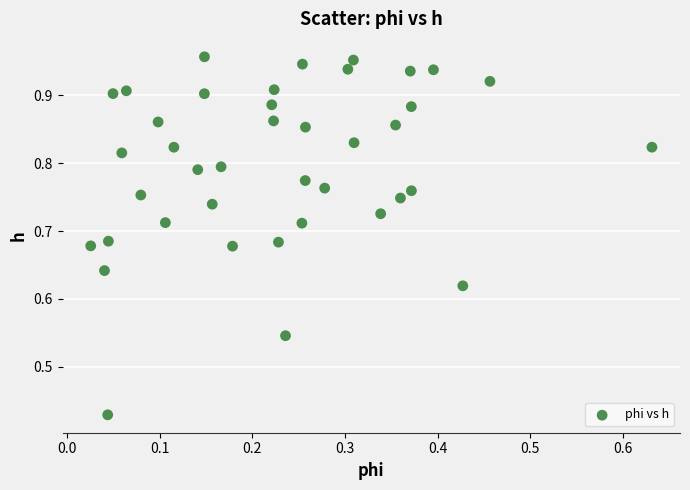

Count the number of points in this scatter plot.

40